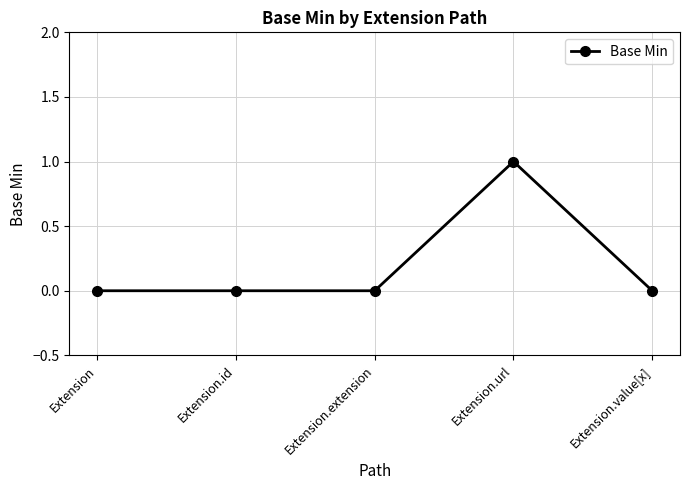

True or false: the data shows -1 at Extension.id.

False